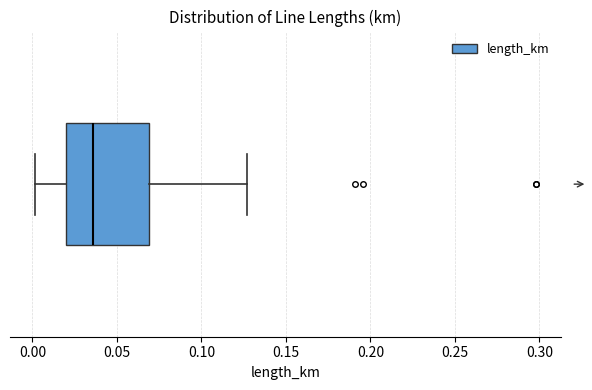

Where is the left edge of the box on the x-axis? The values are not printed on the chart, so give them approximately, as read against the axis.

0.020